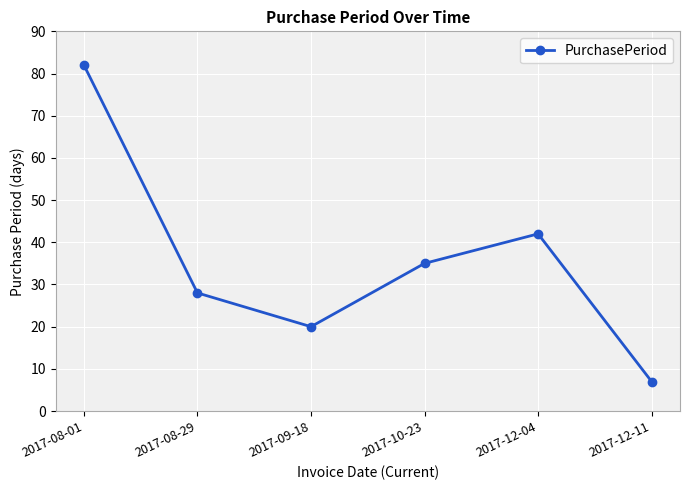

What is the change in value from 2017-08-29 to 2017-12-04?

+14